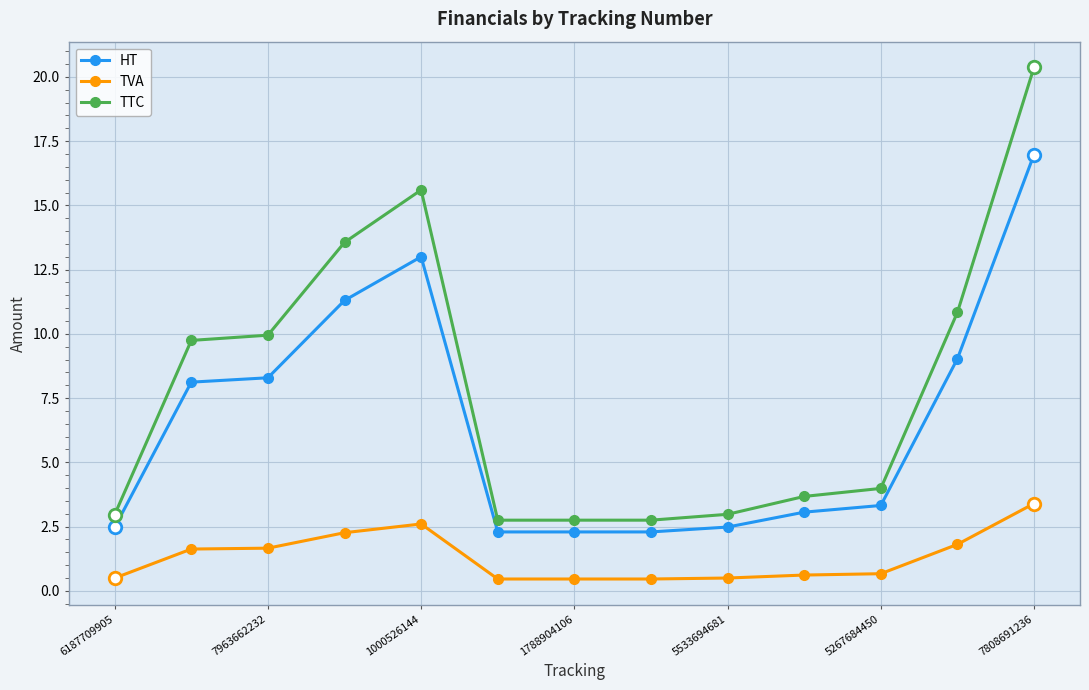

What is the value of the TVA point at the 13th from the left?

3.4